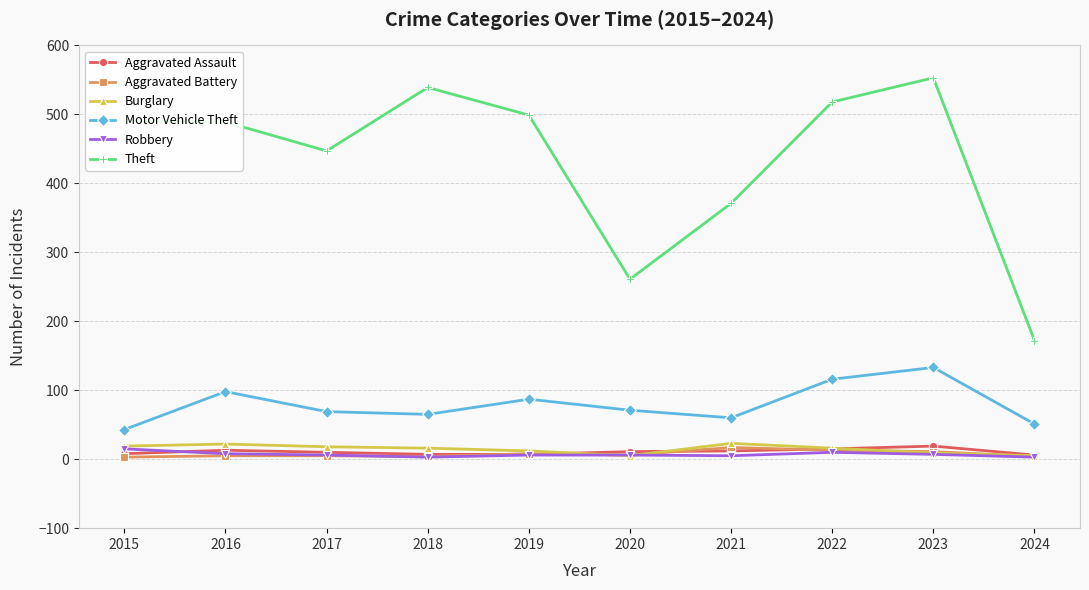

At which category does the chart reach its peak across all series?

2023